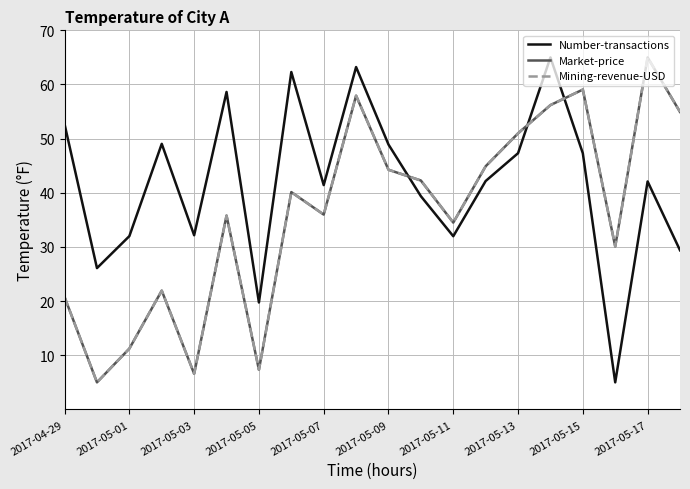

What is the difference between the second highest and minimum values in the Market-price series?

54.1